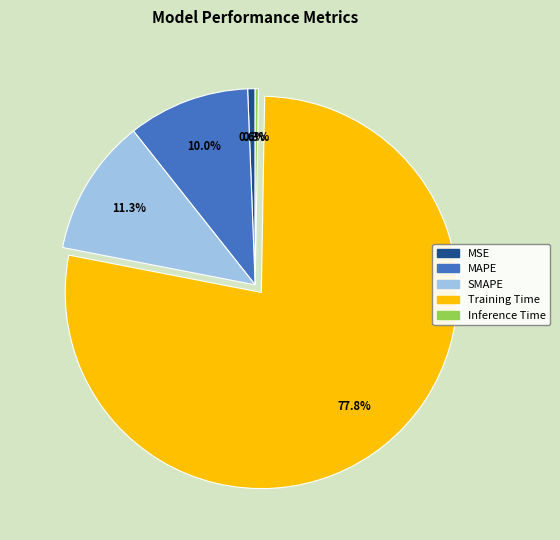

What is the majority slice?

Training Time